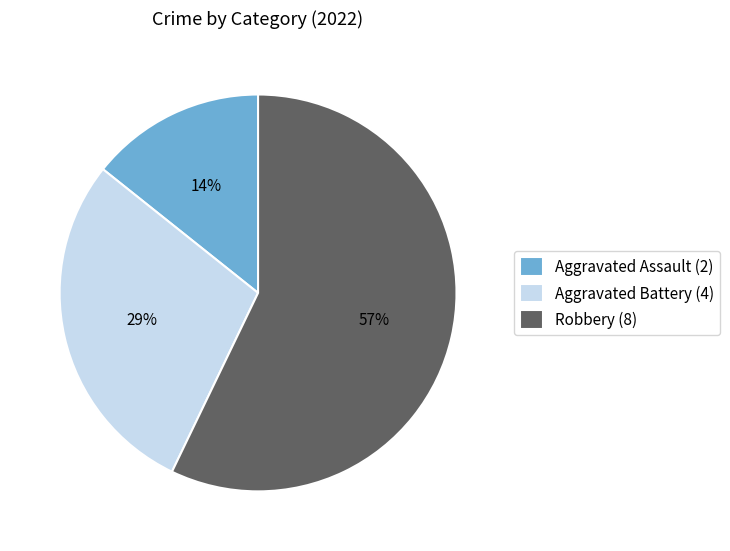

Between Aggravated Assault and Robbery, which is larger?

Robbery